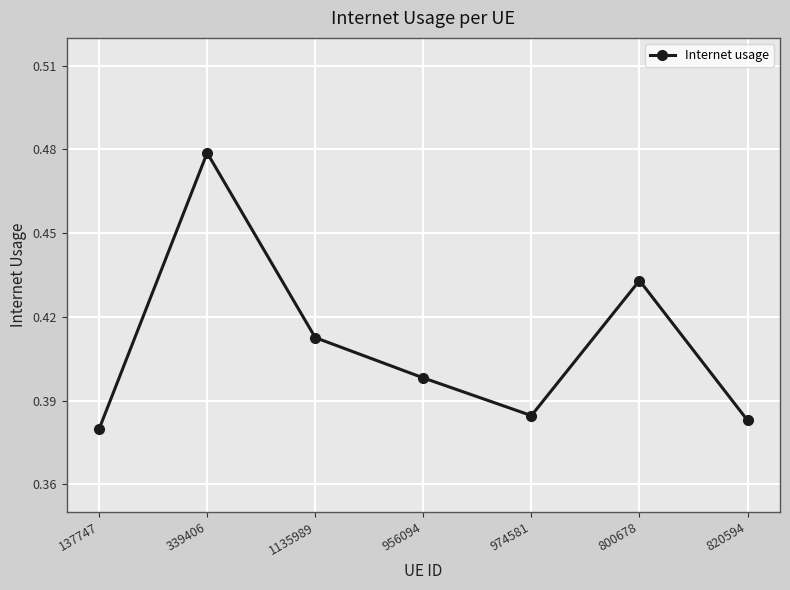

Which label corresponds to the largest value in the chart?

339406